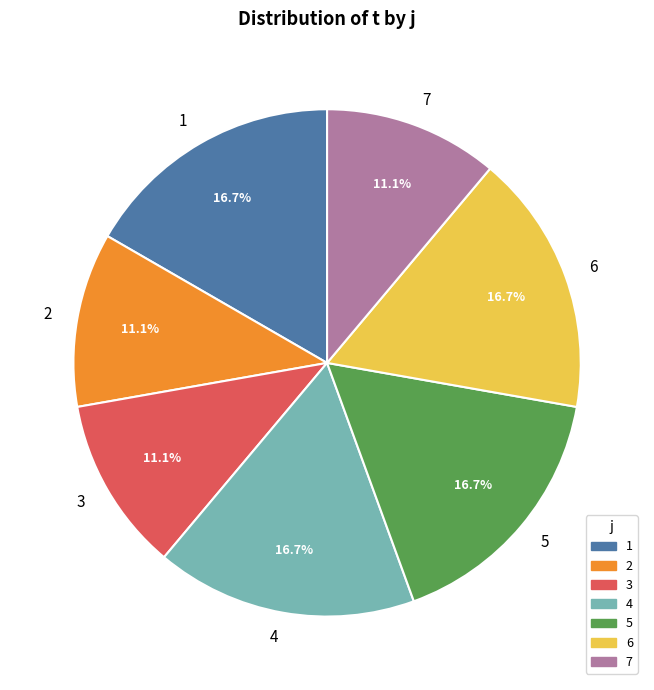

What percentage is the 3 slice, to the nearest percent?

11%